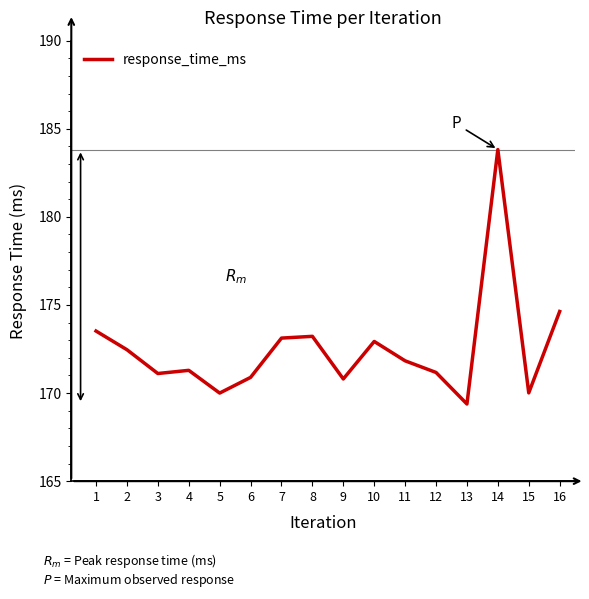

Which label corresponds to the smallest value in the chart?

13